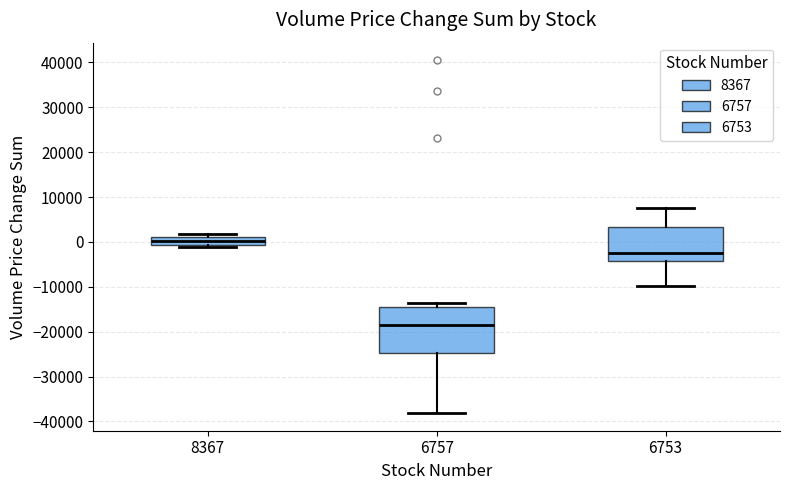

Reading left to right, transcribe this box plot: for each box, give where its median line is, the range the box spans, and where its two whiskers end, as read against the y-axis. The values are not printed on the chart, so give them approximately, as read against the axis.

8367: median 0, box -1000 to 1000, whiskers -1000 (just below the box's lower edge) to 2000
6757: median -19000, box -25000 to -15000, whiskers -38000 to -14000
6753: median -3000, box -4000 to 3000, whiskers -10000 to 7000